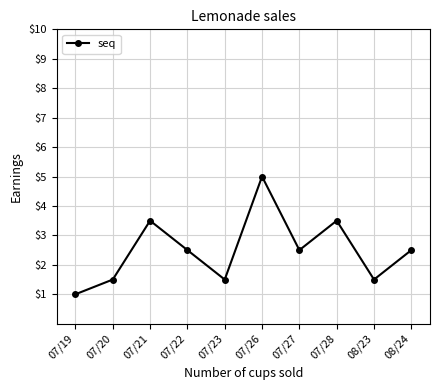

How many values exceed 2?

6